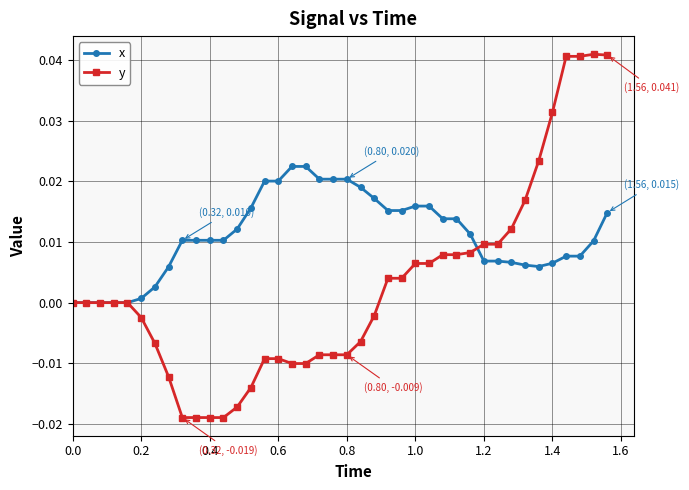

Which series has the largest range (max minus min)?

y